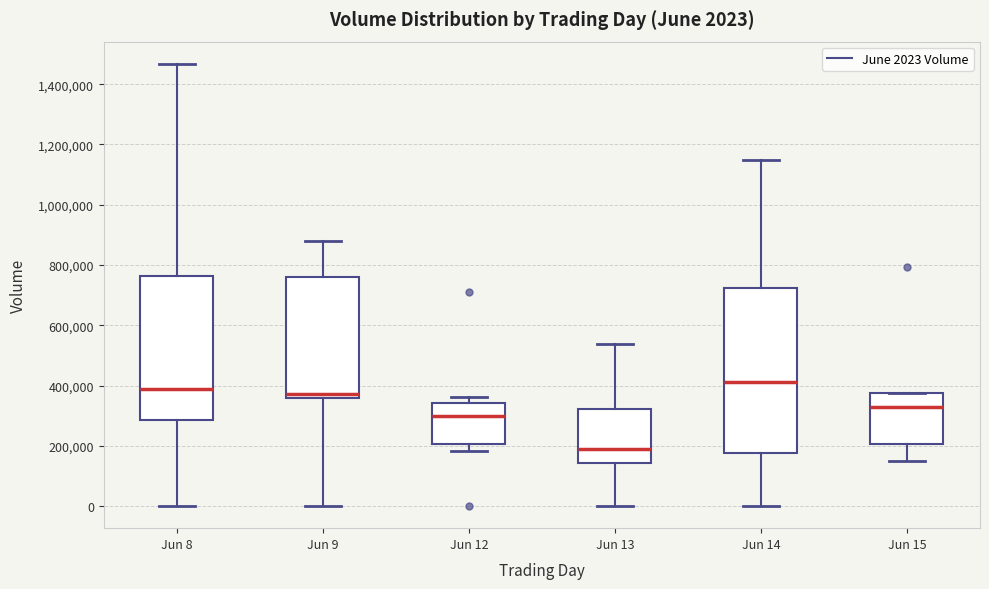

Which box has the highest median line?

Jun 14